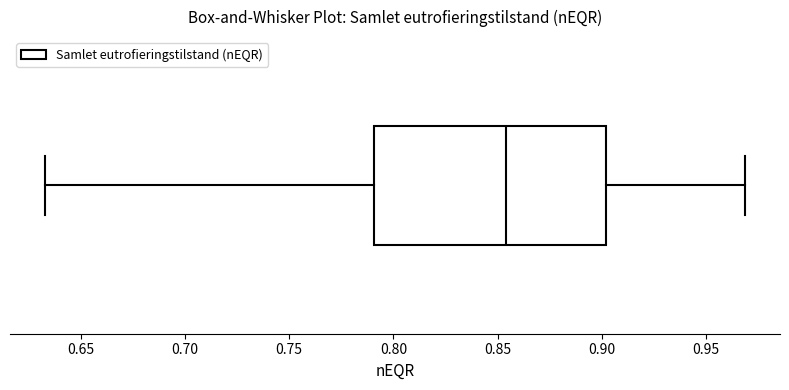

Transcribe this box plot: give where the median line is, the range the box spans, and where the two whiskers end, as read against the x-axis. The values are not printed on the chart, so give them approximately, as read against the axis.

median 0.855, box 0.790 to 0.900, whiskers 0.635 to 0.970